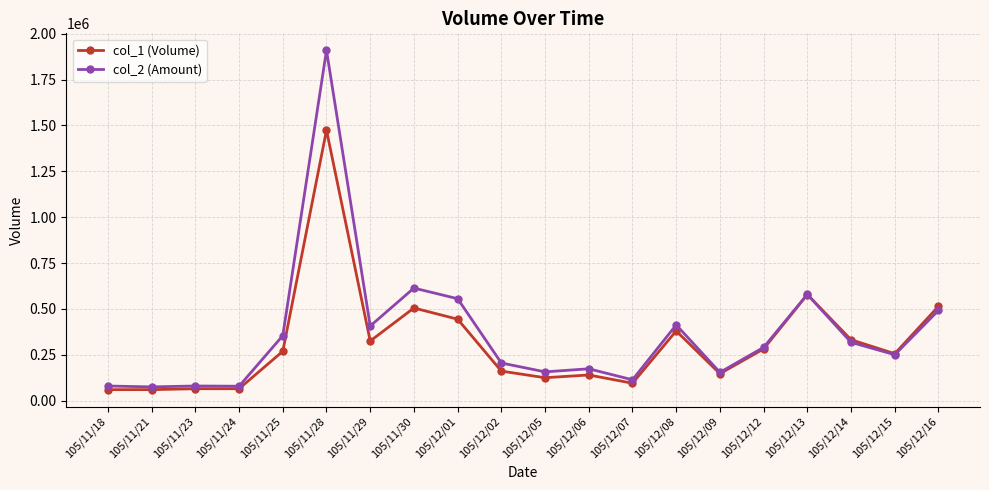

What is the label of the 14th point from the right?

105/11/29